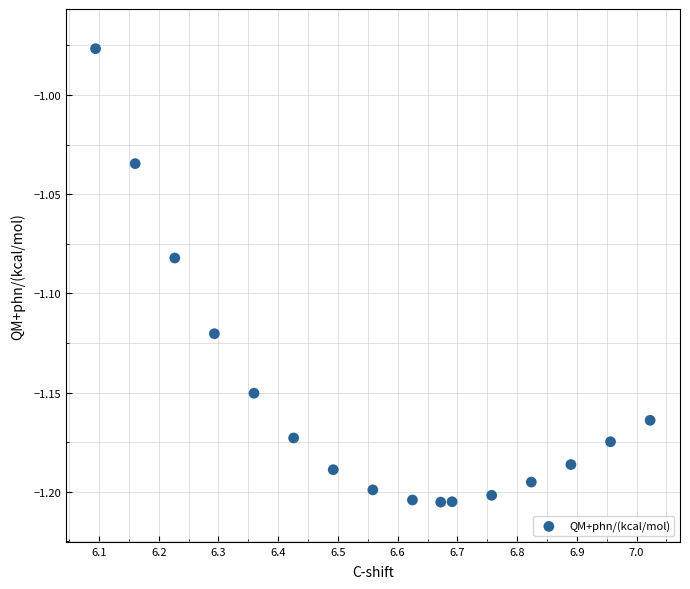

What is the range of X values (max minus min)?

0.9